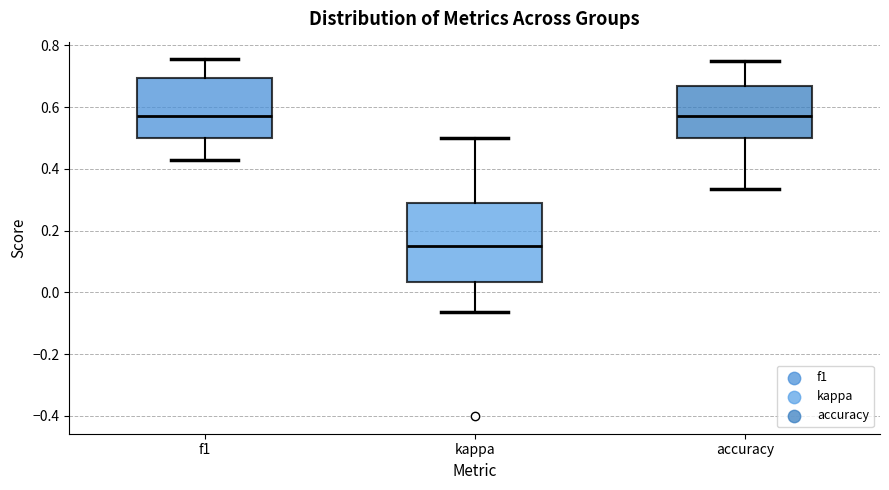

Where does the upper whisker of the box for f1 end on the y-axis? The values are not printed on the chart, so give them approximately, as read against the axis.

0.76